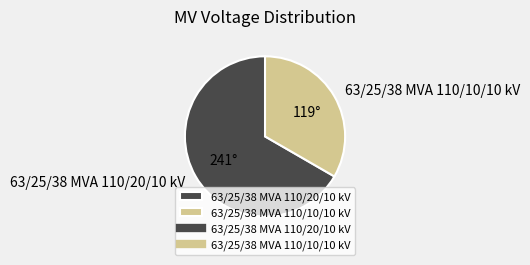

Does 63/25/38 MVA 110/20/10 kV represent more than half of the total?

Yes